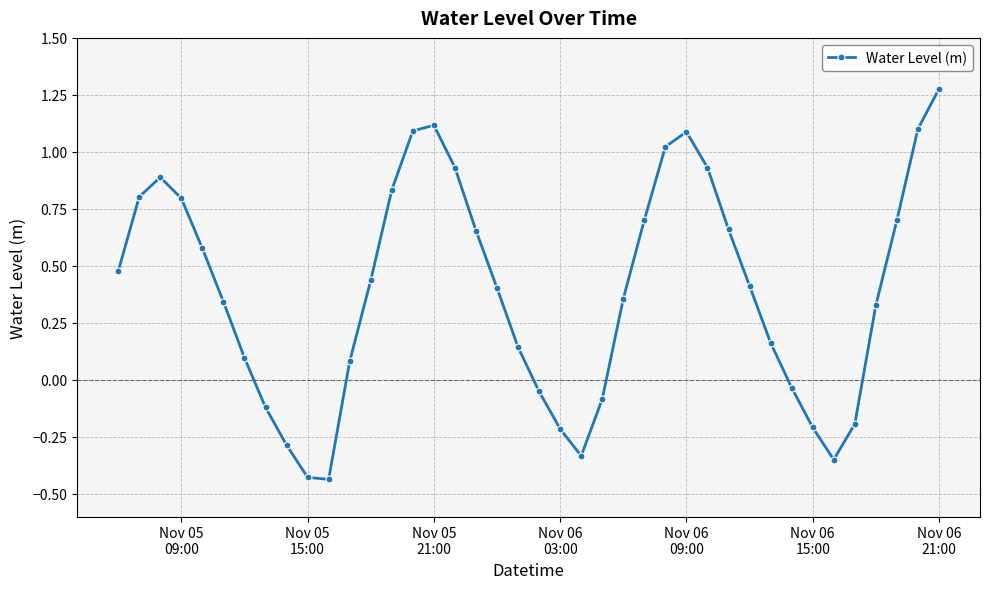

How many values are below zero?

12